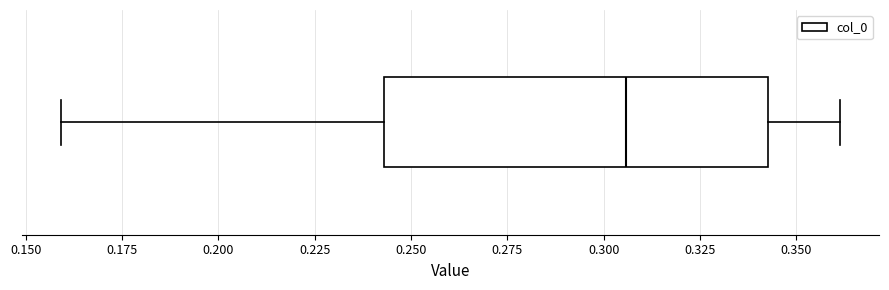

Read this box plot against the x-axis: the position of the median line, the range covered by the box, and the ends of both whiskers. The values are not printed on the chart, so give them approximately, as read against the axis.

median 0.305, box 0.245 to 0.345, whiskers 0.160 to 0.360